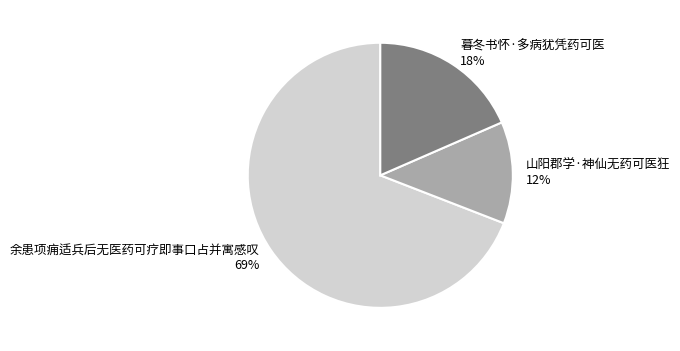

Do 山阳郡学·神仙无药可医狂 and 余患项痈适兵后无医药可疗即事口占并寓感叹 together represent more than half of the pie?

Yes